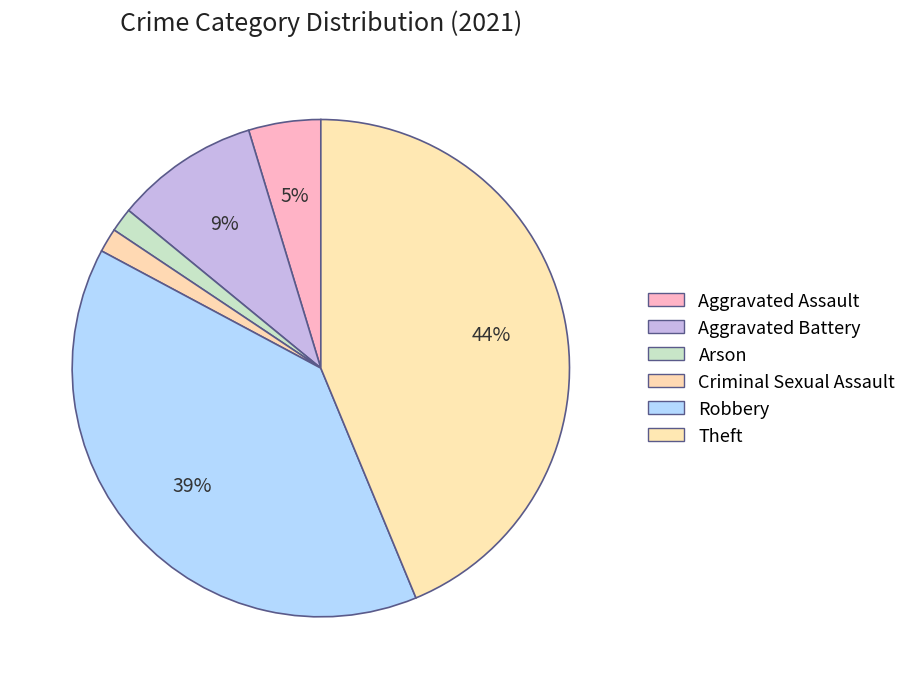

How many segments does this pie chart have?

6